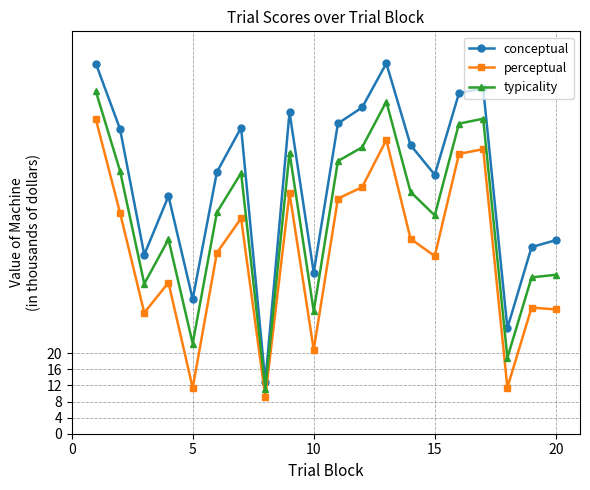

What is the lowest value of the typicality series?

11.1